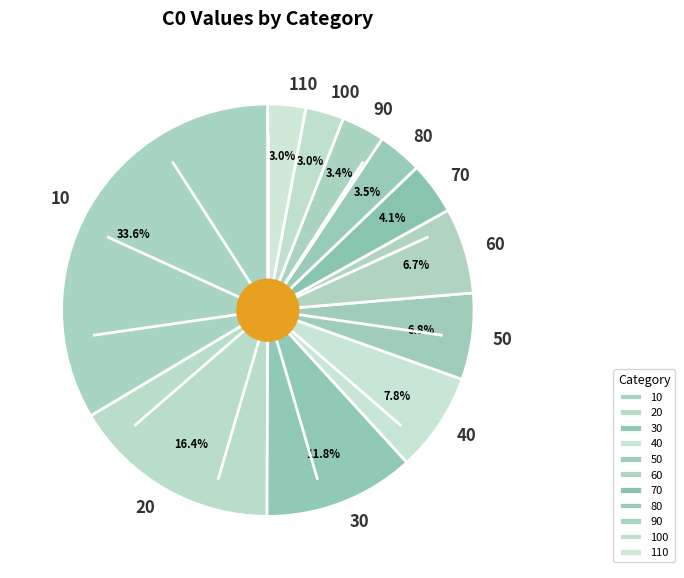

Count the number of slices in the pie.

11